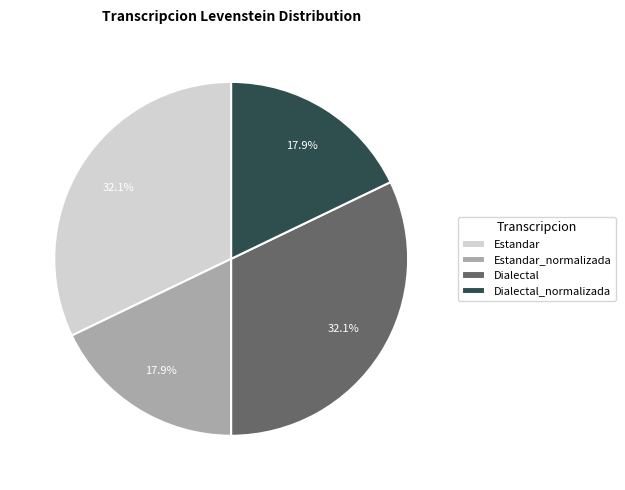

To the nearest percent, what portion does Estandar represent?

32%